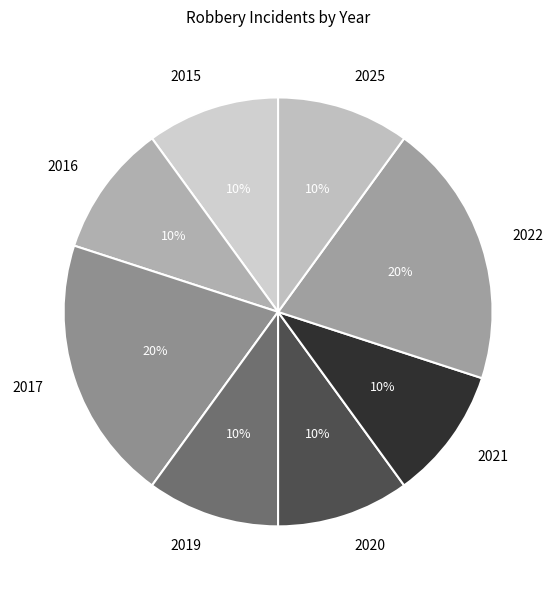

Count the number of slices in the pie.

8